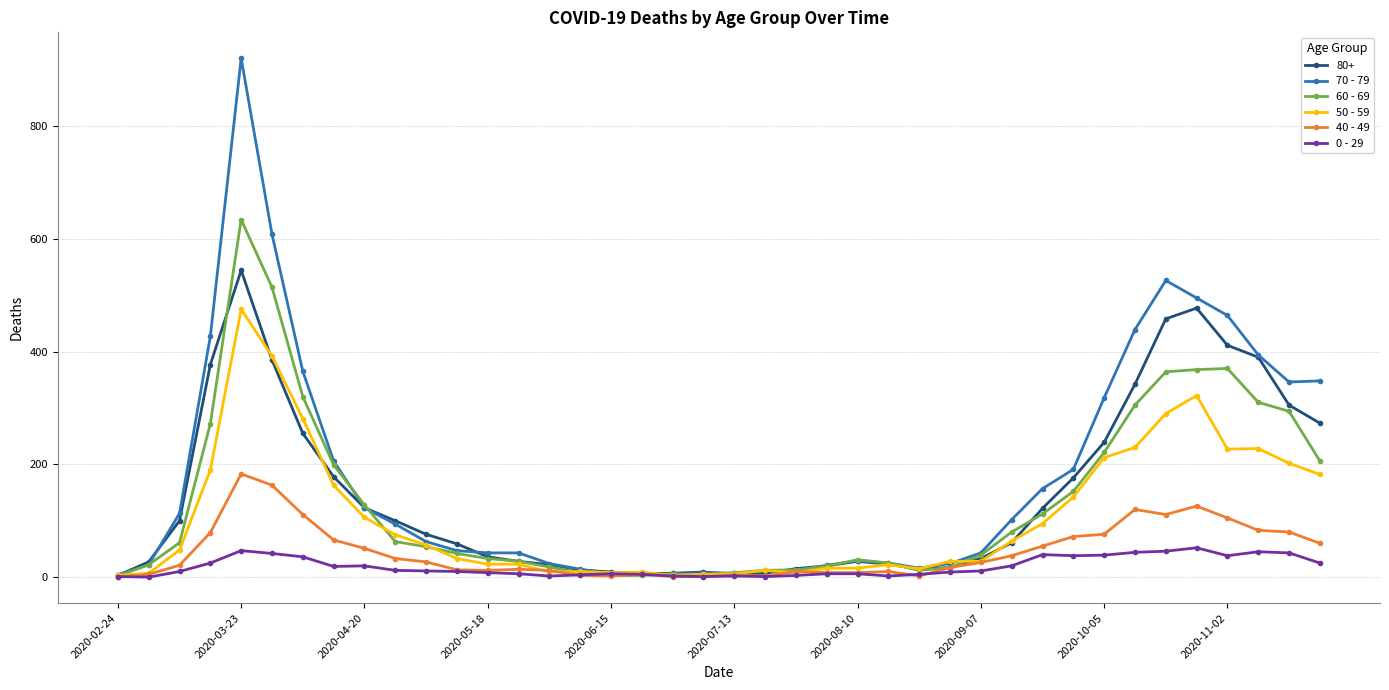

Rank the series by their maximum value, from highest to lowest.

70 - 79, 60 - 69, 80+, 50 - 59, 40 - 49, 0 - 29